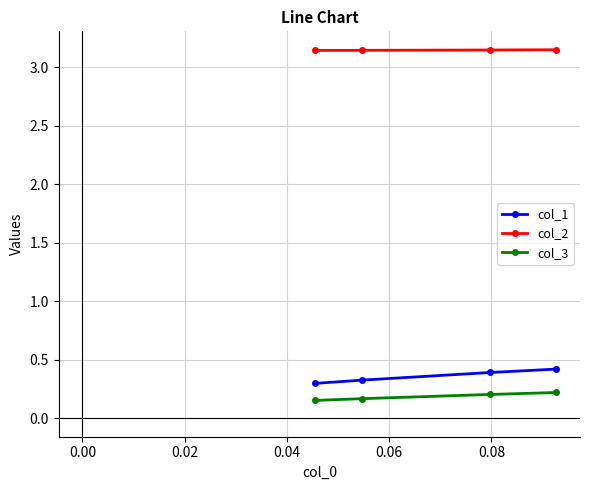

True or false: col_2 has more than 2 interior local peaks.

False